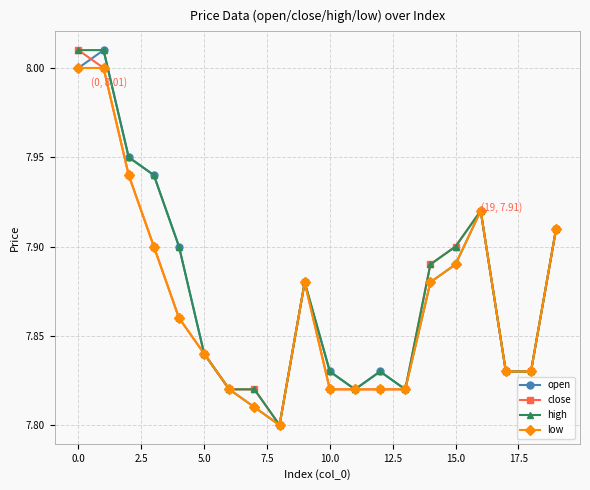

At how many categories does at least one series exceed 7?

20